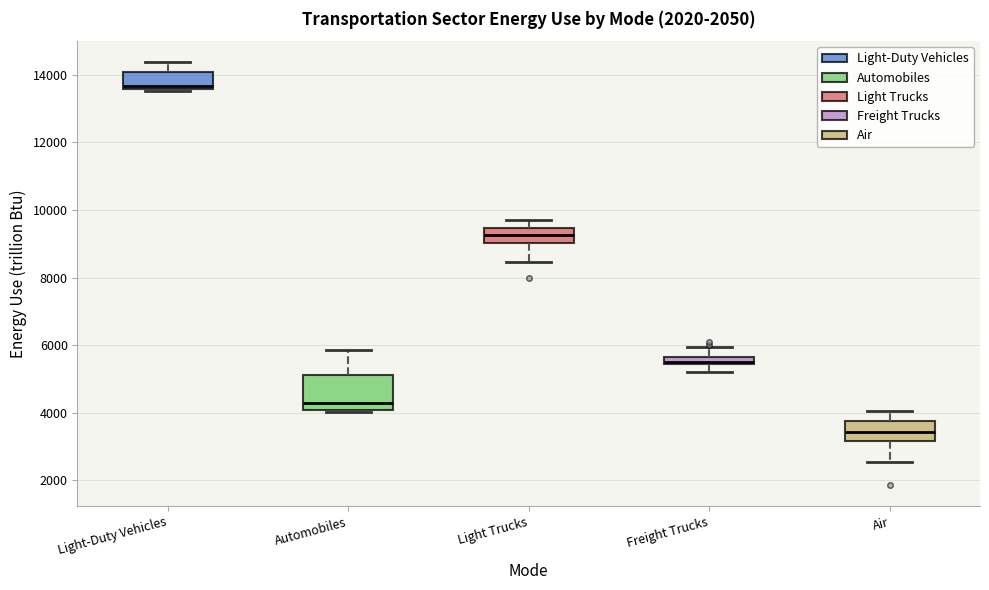

Comparing the boxes themselves (not the whiskers), which one is the tallest?

Automobiles